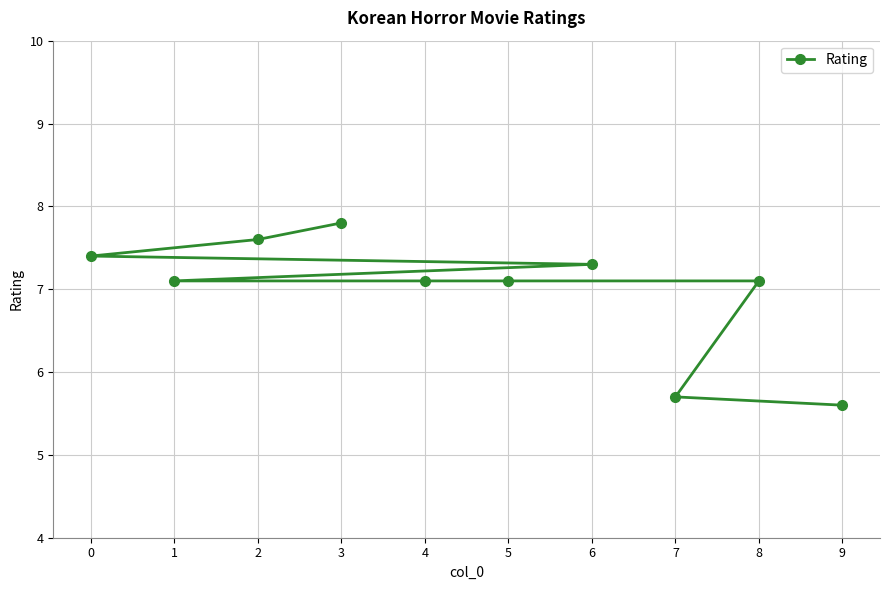

List the labels in order of value, smallest first.

9, 7, 1, 4, 5, 8, 6, 0, 2, 3